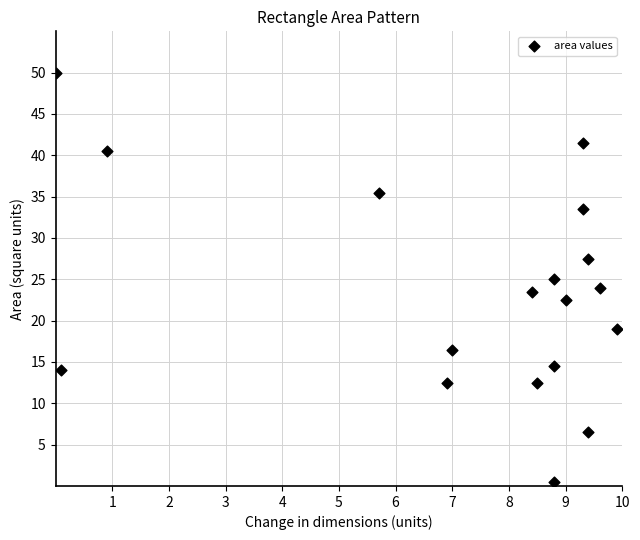

What is the range of X values (max minus min)?

9.9